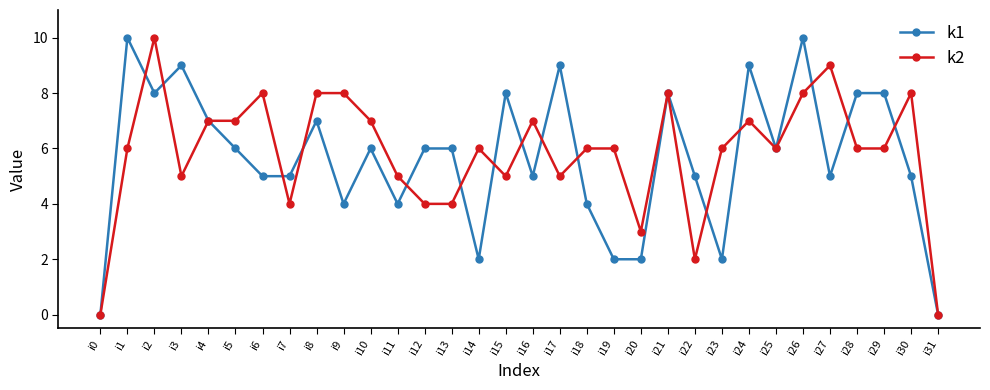

The k1 series shows 6 at i5. True or false?

True